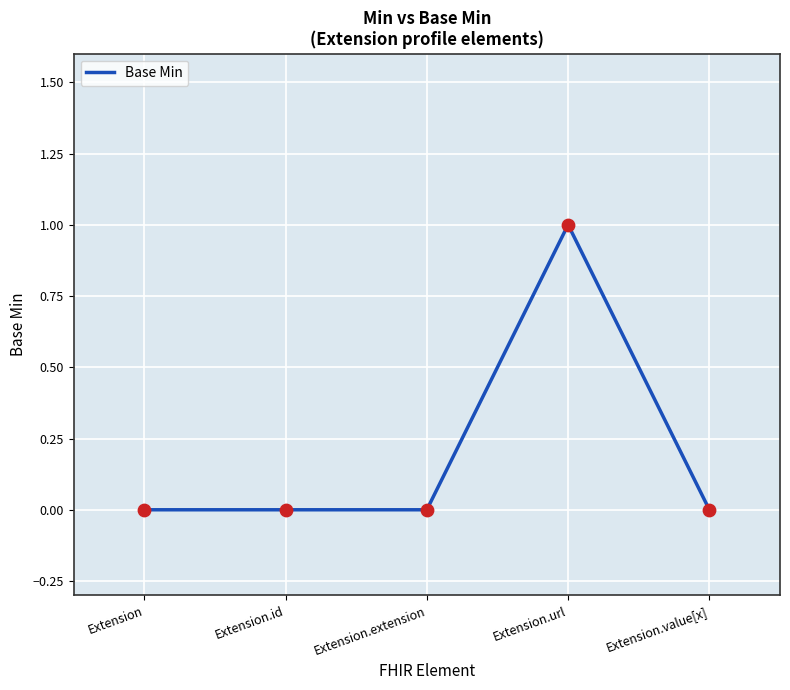

Which has a higher value, Extension.extension or Extension.url?

Extension.url